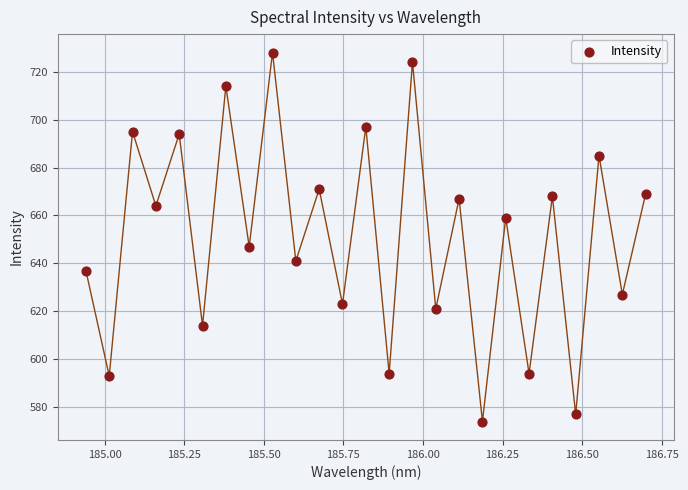

What is the range of Y values (max minus min)?

154